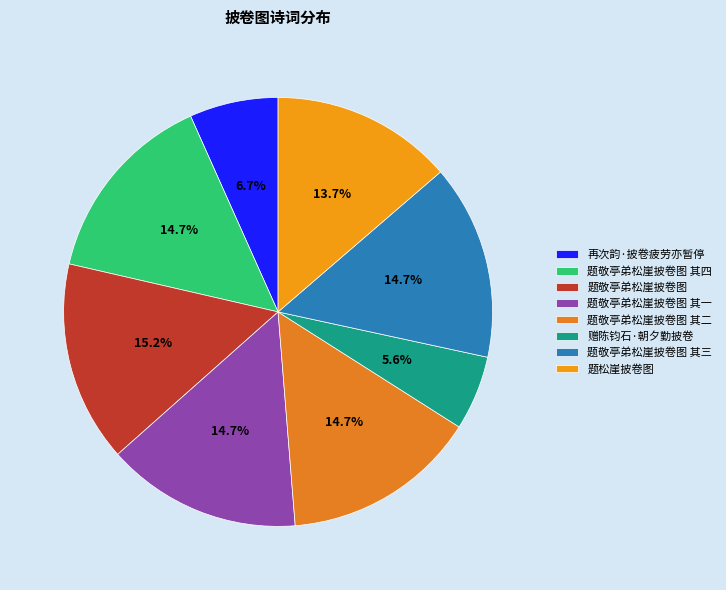

Approximately how many times larger is the value at 题敬亭弟松崖披卷图 其三 compared to 赠陈钧石·朝夕勤披卷?

2.6